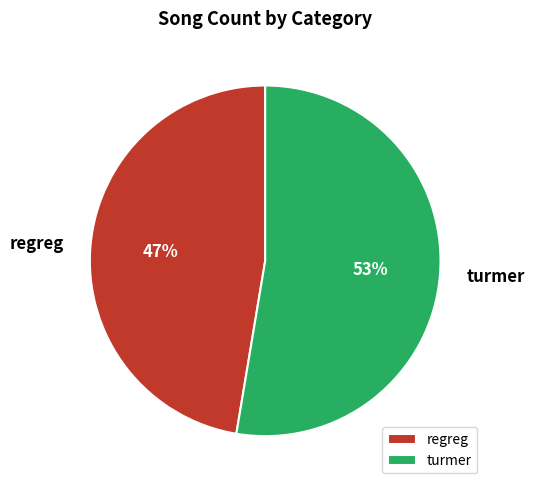

Which has a higher value, regreg or turmer?

turmer